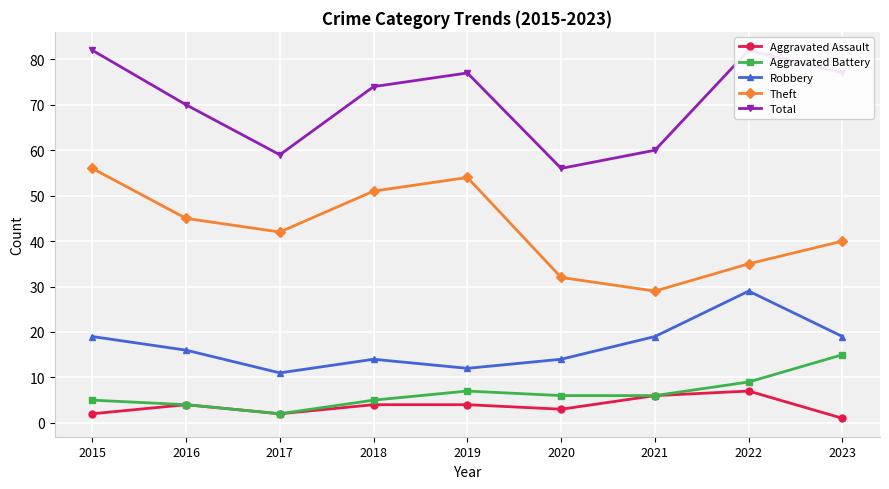

What is the difference between the second highest and minimum values in the Theft series?

25